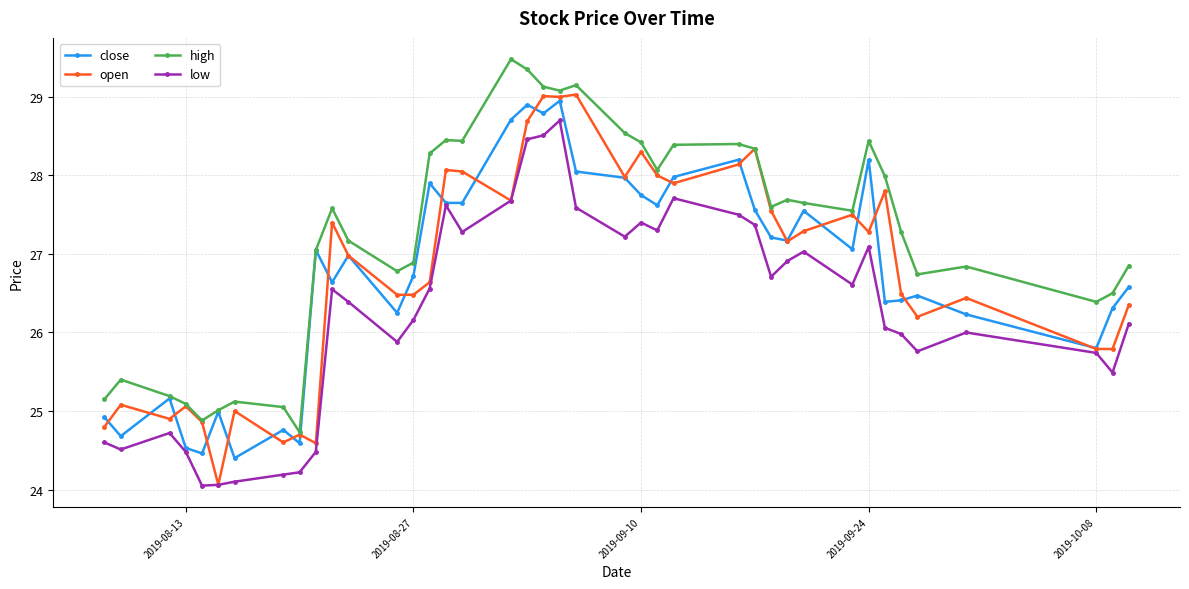

What is the minimum value for low?

24.1